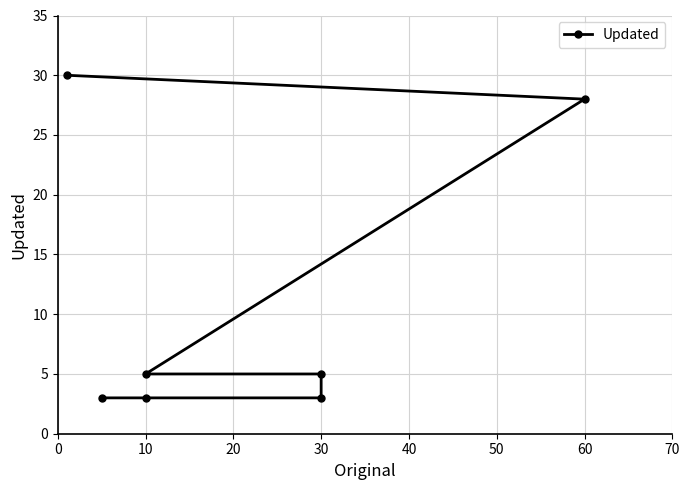

What is the minimum value shown in the chart?

3